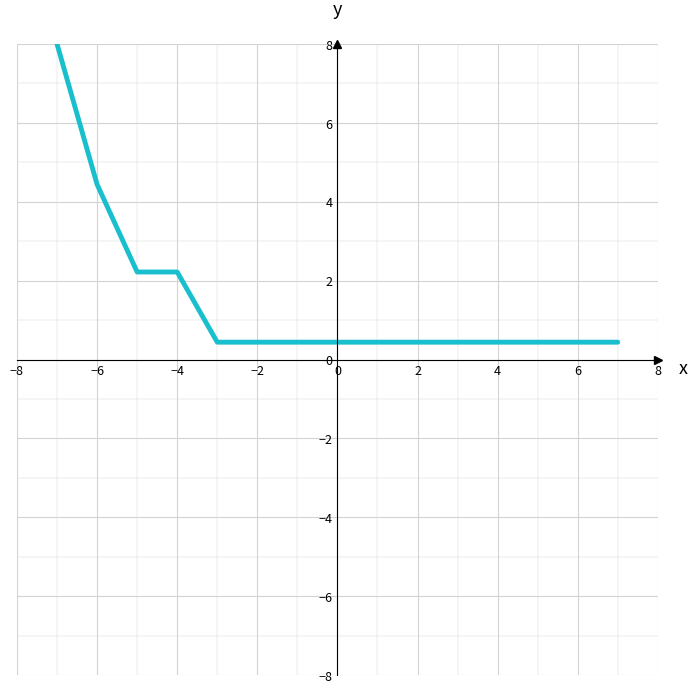

What is the average value?

1.4